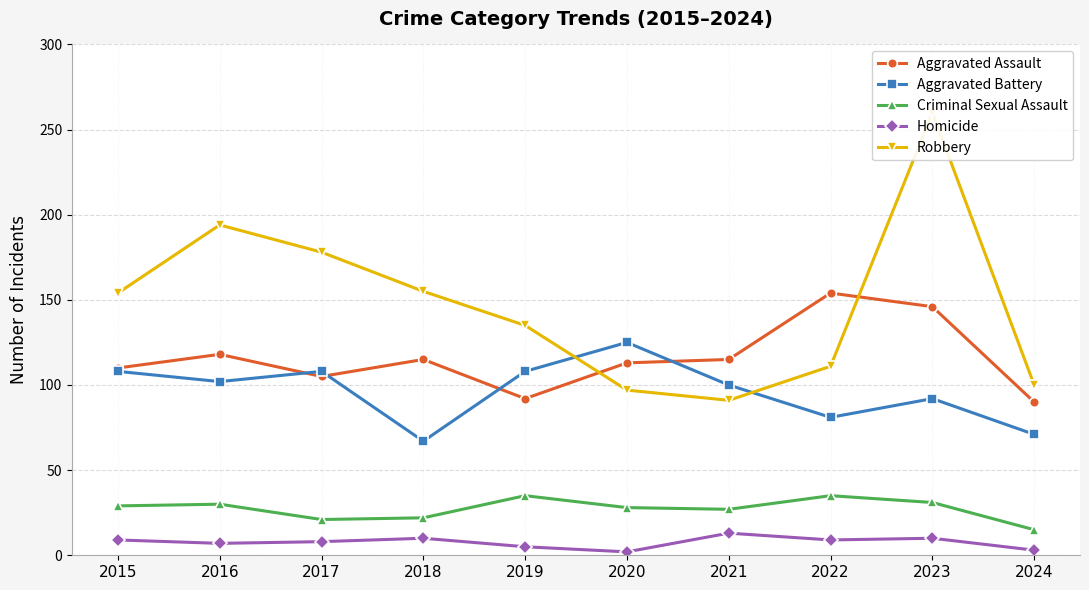

True or false: Aggravated Assault has more than 0 interior local peaks.

True